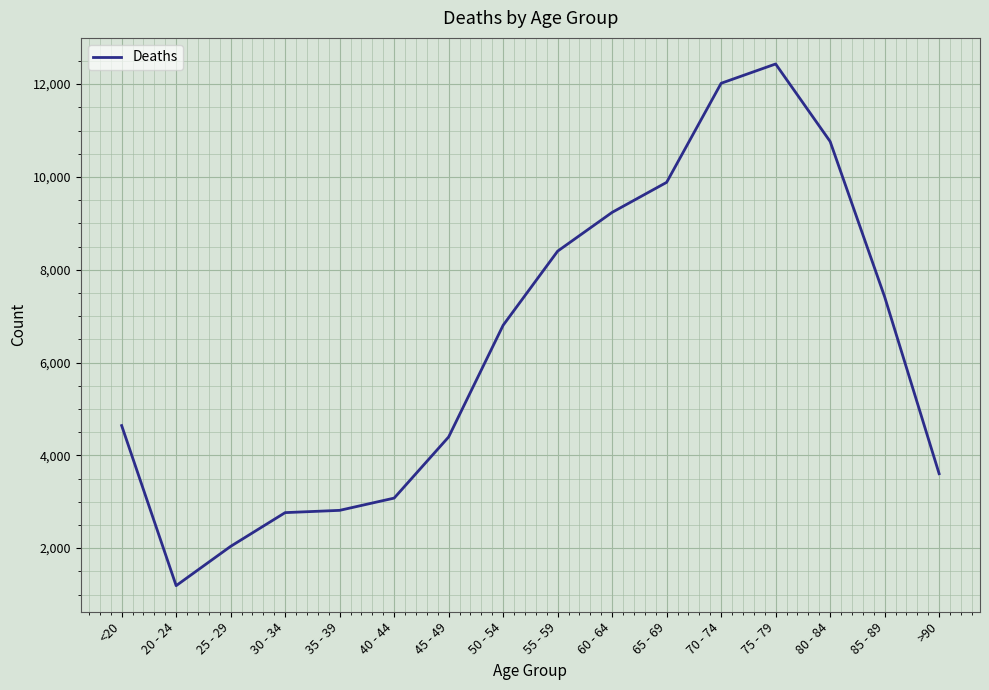

At which category does the chart reach its minimum across all series?

20 - 24